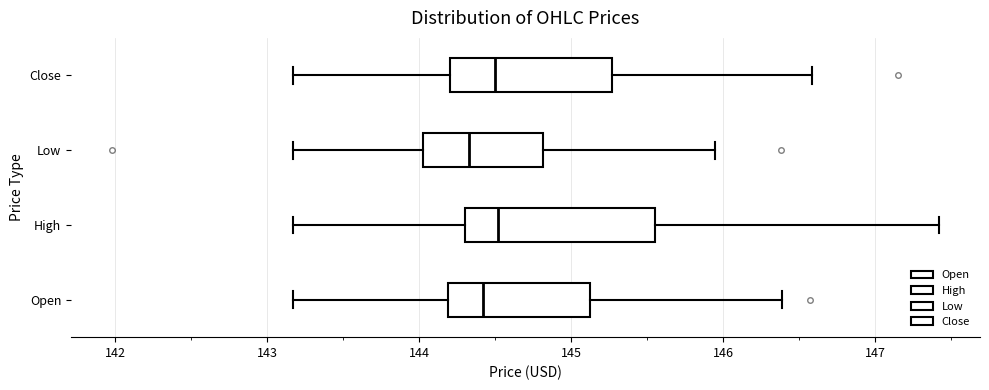

Where is the left edge of the box for Open on the x-axis? The values are not printed on the chart, so give them approximately, as read against the axis.

144.2